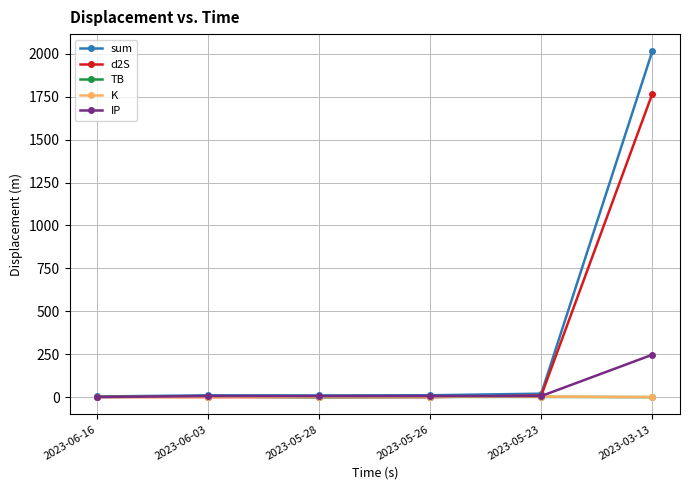

Is it true that IP equals 6.5 at 2023-06-03?

True